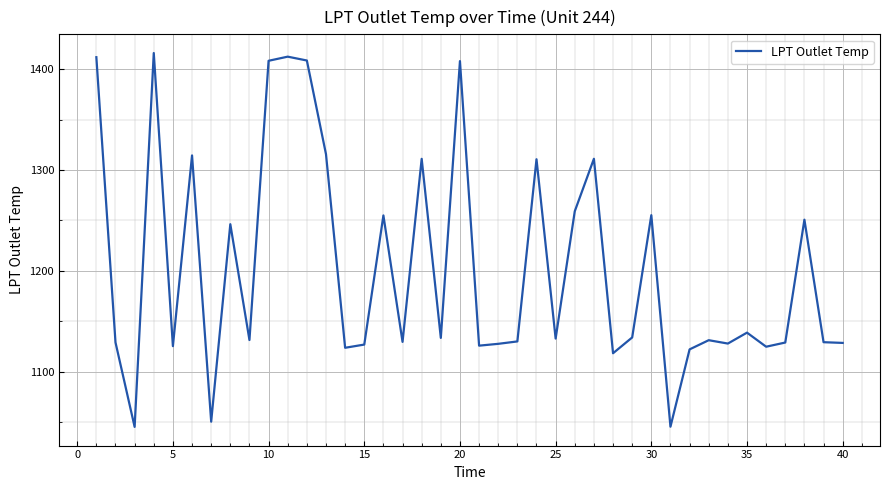

What is the difference between the maximum and minimum values?

370.9